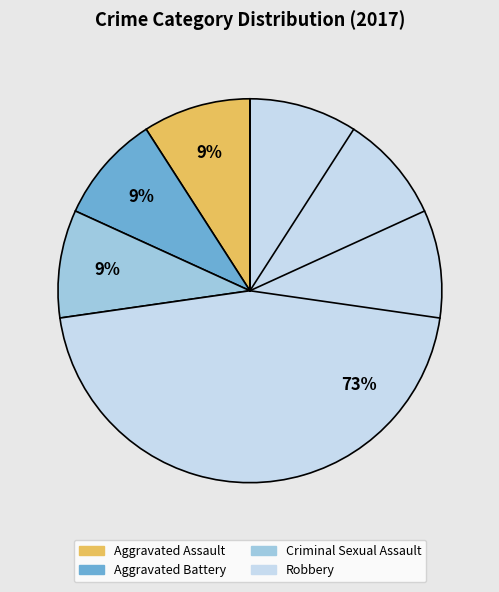

How many slices are in this pie chart?

4